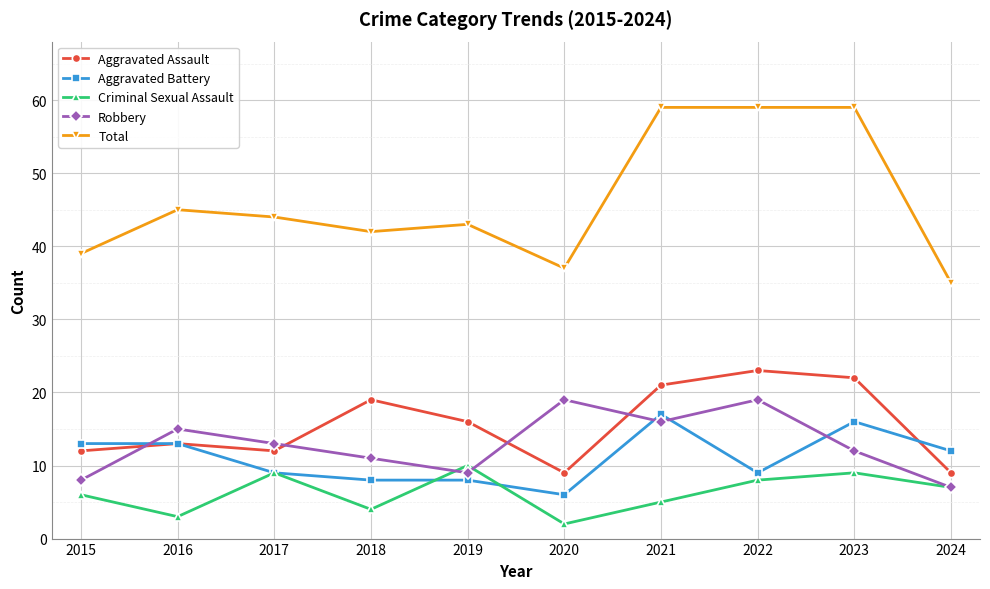

What is the total value across all series at 2024?

70